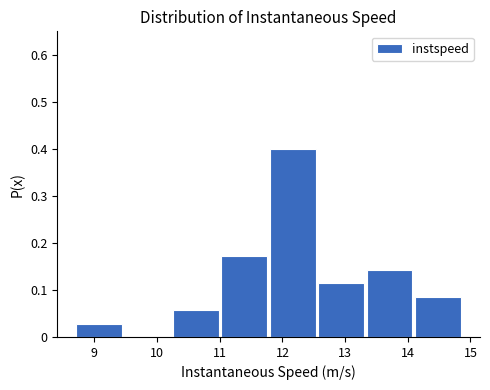

Reading left to right, transcribe this chart: for each bar, give the range it covers on the x-axis and its height. Neither the bar edges nor the heights are printed on the chart, so give them approximately, as read against the axes.

8.7 to 9.5: 0.03
9.5 to 10.2: 0
10.2 to 11.0: 0.06
11.0 to 11.8: 0.17
11.8 to 12.6: 0.40
12.6 to 13.3: 0.11
13.3 to 14.1: 0.14
14.1 to 14.9: 0.09